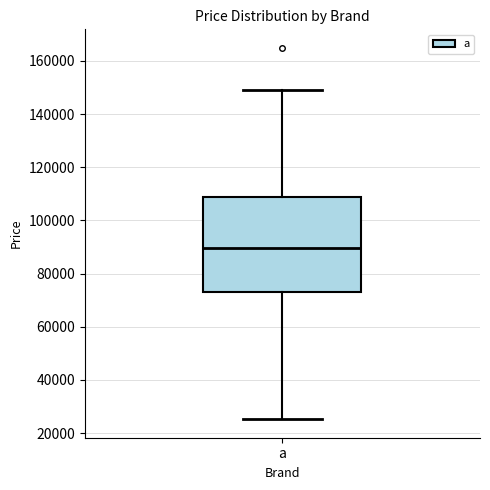

Where does the median line of the box for а sit on the y-axis? The values are not printed on the chart, so give them approximately, as read against the axis.

90000